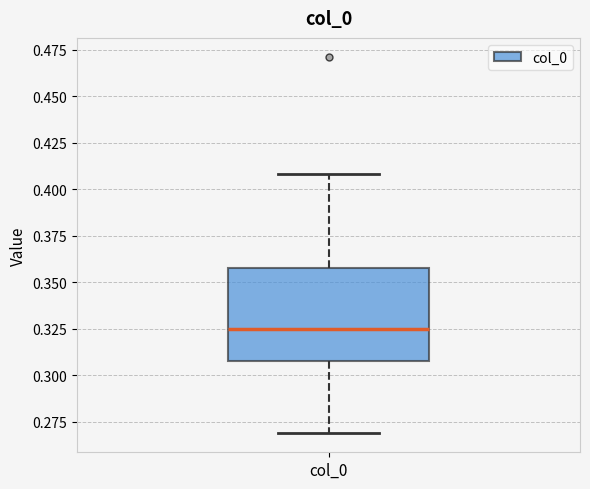

Where does the upper whisker of the box for col_0 end on the y-axis? The values are not printed on the chart, so give them approximately, as read against the axis.

0.410